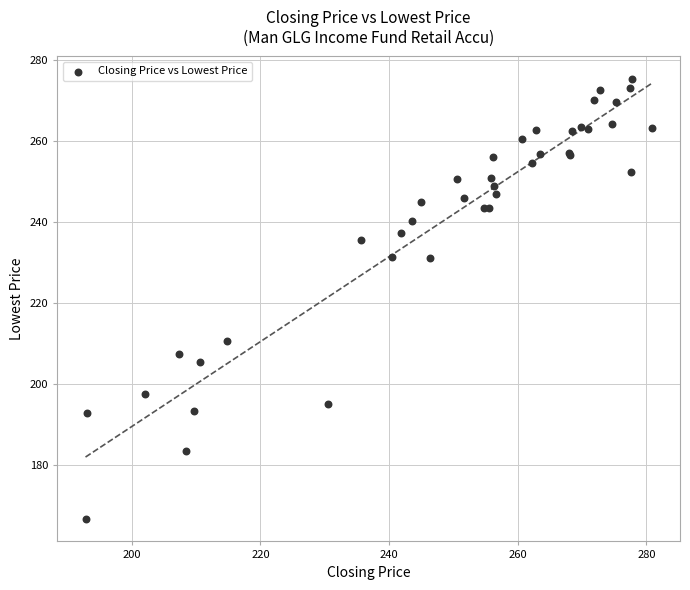

What Y value in the scatter plot is closest to 220?

210.6